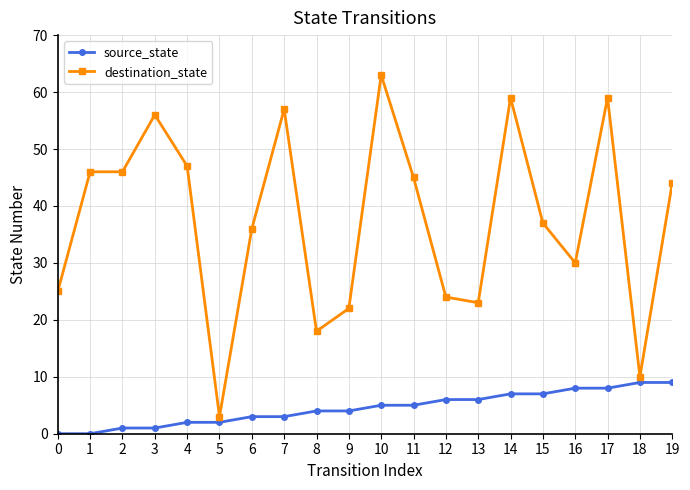

What is the difference between the maximum and second lowest values in the destination_state series?

53